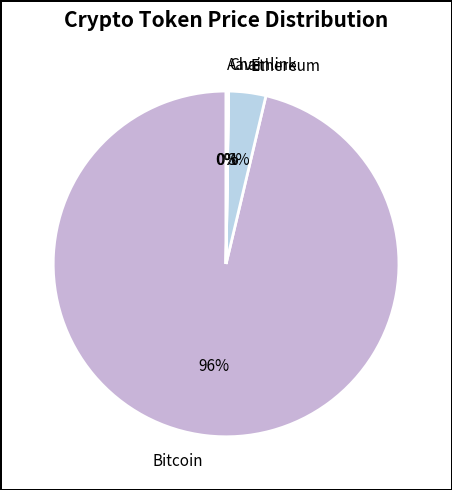

Which has a higher value, Ethereum or Bitcoin?

Bitcoin